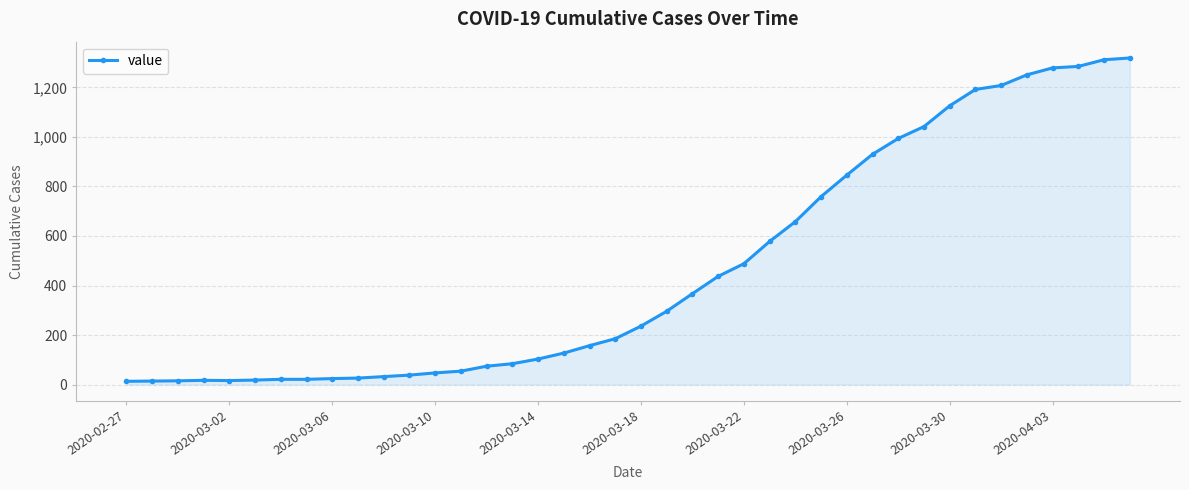

What is the maximum value shown in the chart?

1319